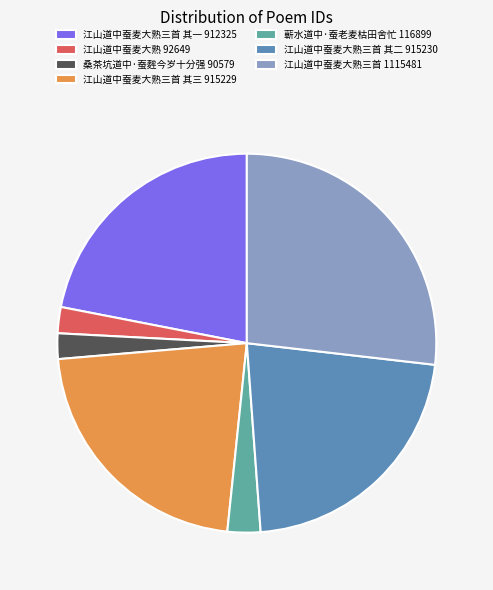

Do 江山道中蚕麦大熟三首 其三 915229 and 江山道中蚕麦大熟三首 其二 915230 together represent more than half of the pie?

No